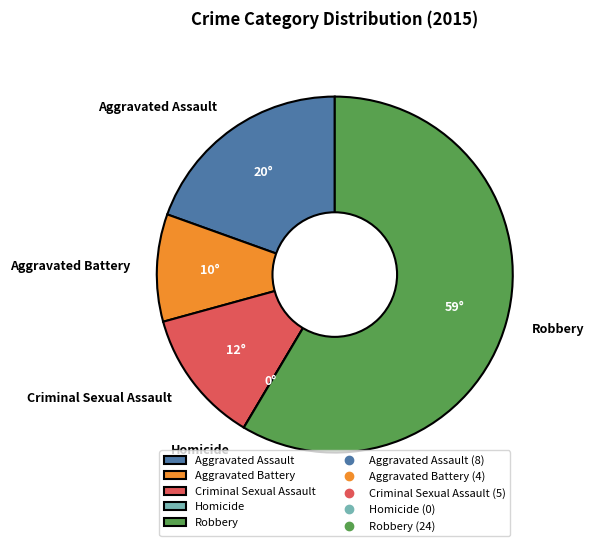

Is the sum of Criminal Sexual Assault and Aggravated Battery greater than half?

No